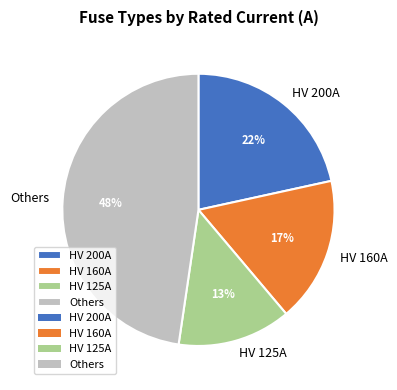

Do Others and HV 160A together represent more than half of the pie?

Yes